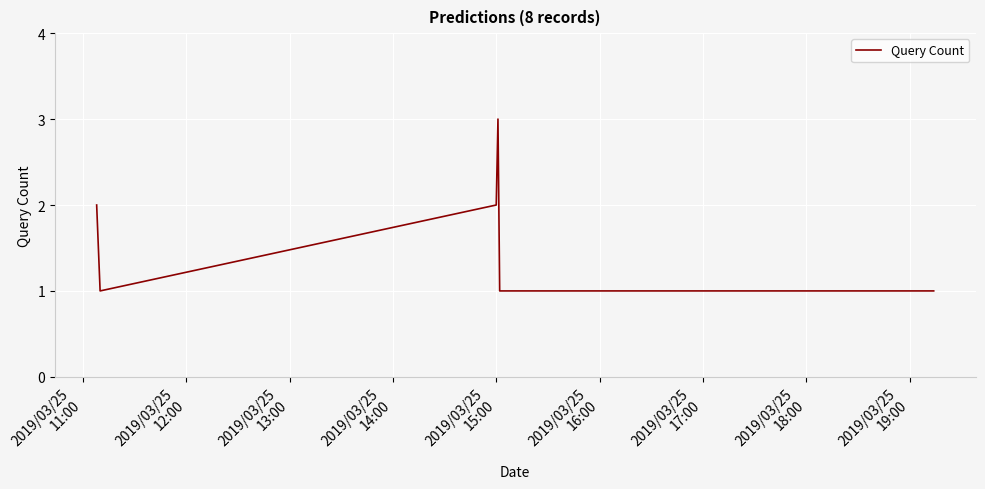

What is the maximum value shown in the chart?

3